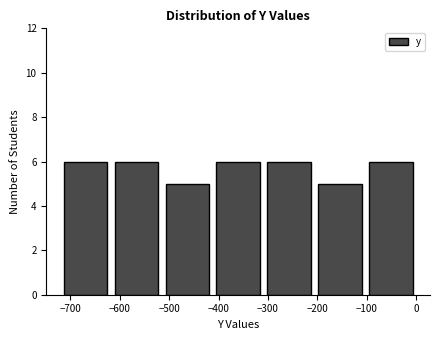

Reading left to right, transcribe this chart: for each bar, give the range it covers on the x-axis and its height. Neither the bar edges nor the heights are printed on the chart, so give them approximately, as read against the axes.

-720 to -620: 6
-620 to -510: 6
-510 to -410: 5
-410 to -310: 6
-310 to -210: 6
-210 to -100: 5
-100 to 0: 6